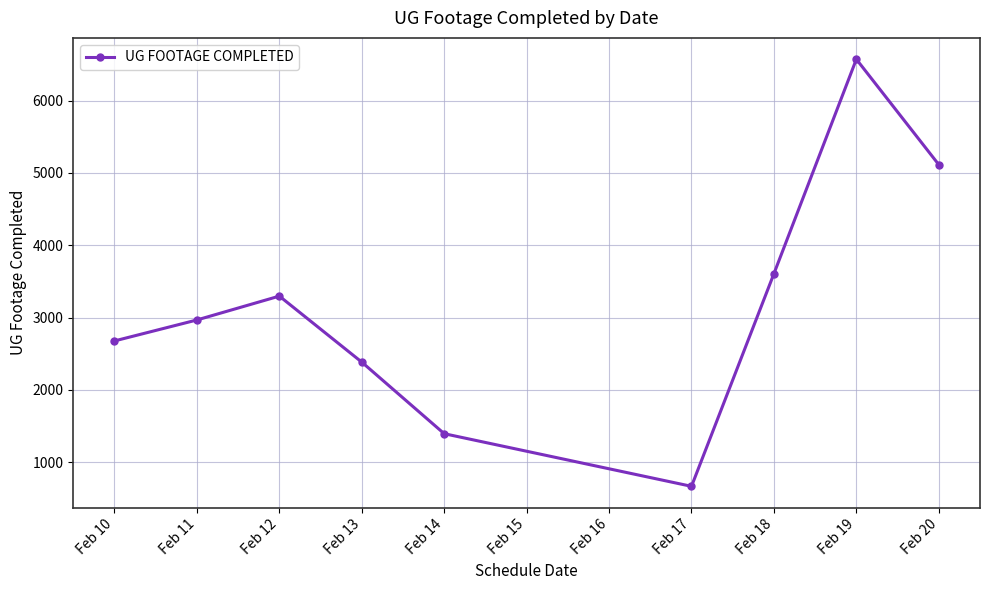

List the labels in order of value, smallest first.

Feb 17, Feb 14, Feb 13, Feb 10, Feb 11, Feb 12, Feb 18, Feb 20, Feb 19